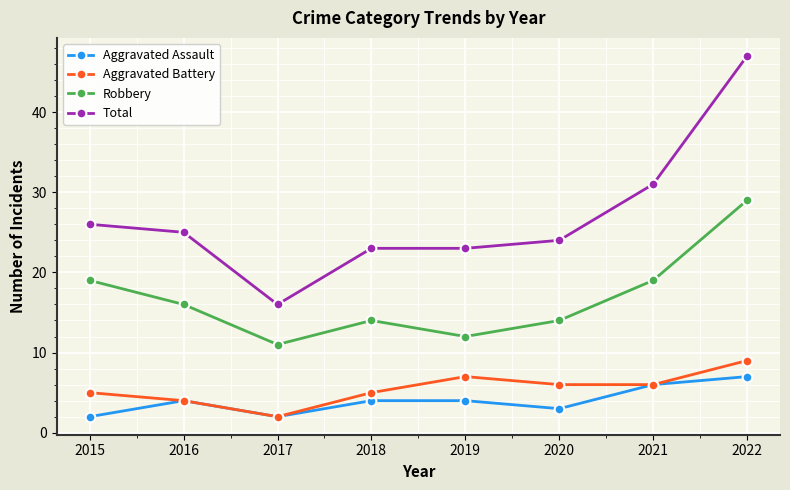

At 2018, list the series in order from smallest to largest.

Aggravated Assault, Aggravated Battery, Robbery, Total